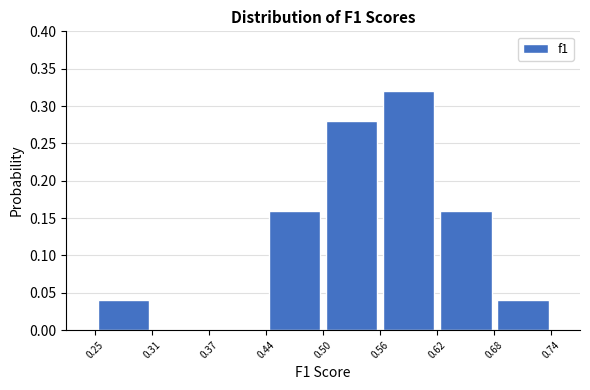

Reading left to right, list every bar in this chart as the range it spans on the x-axis followed by its height. The values are not printed on the chart, so give them approximately, as read against the axis.

0.25 to 0.31: 0.04
0.31 to 0.37: 0
0.37 to 0.44: 0
0.44 to 0.50: 0.16
0.50 to 0.56: 0.28
0.56 to 0.62: 0.32
0.62 to 0.68: 0.16
0.68 to 0.74: 0.04